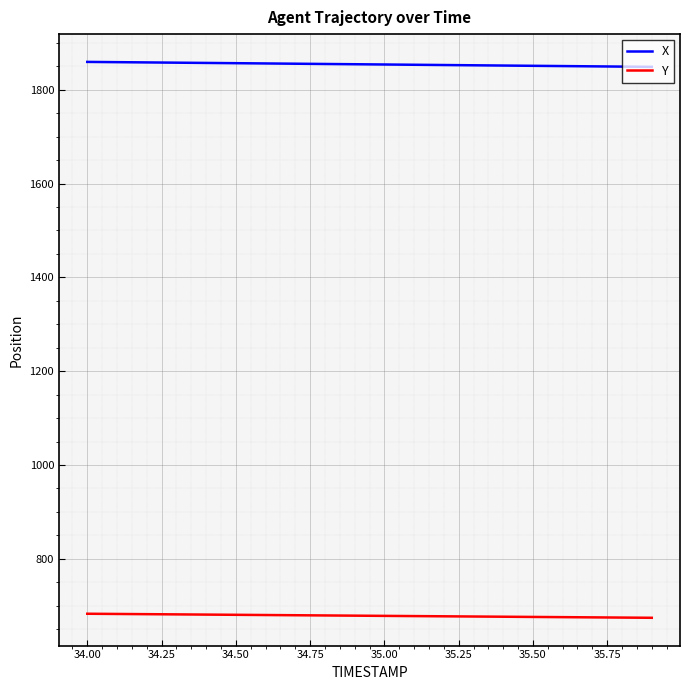

Rank the series by their average value, from lowest to highest.

Y, X